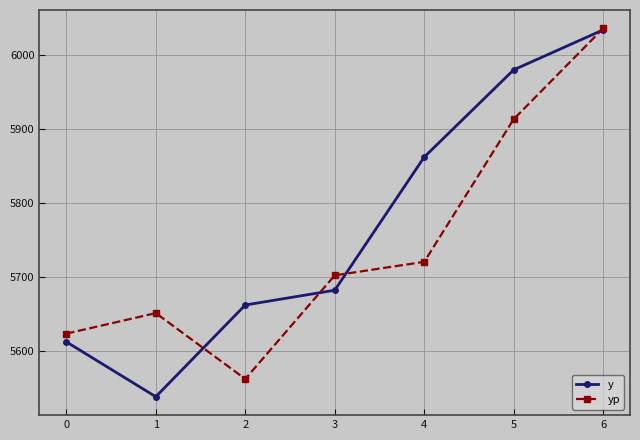

Is it true that yp equals 9048.2 at 0?

False